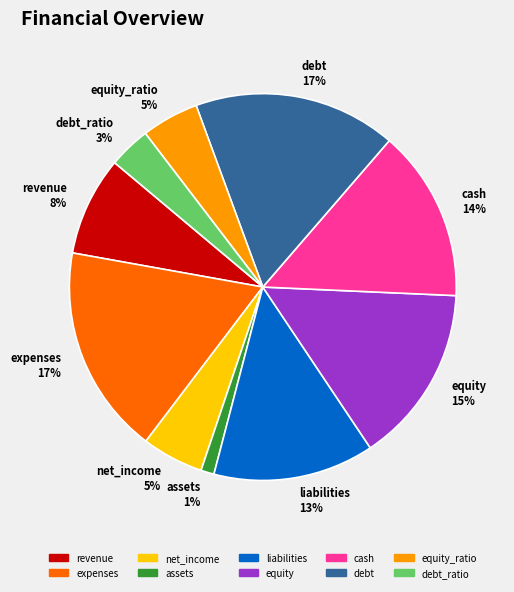

What is the ratio of the value at revenue to the value at debt?

0.5